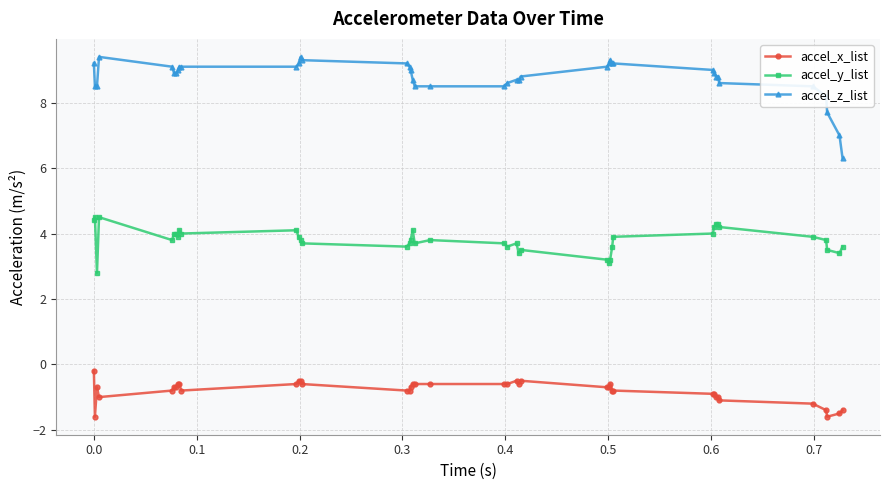

What is the lowest value of the accel_x_list series?

-1.6